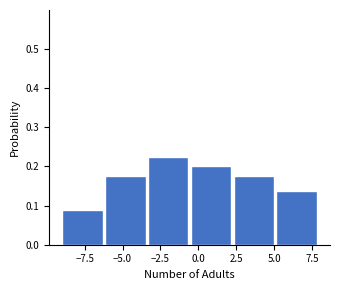

Reading left to right, transcribe this chart: for each bar, give the range it covers on the x-axis and its height. Neither the bar edges nor the heights are printed on the chart, so give them approximately, as read against the axes.

-9.0 to -6.0: 0.09
-6.0 to -3.5: 0.18
-3.5 to -0.5: 0.23
-0.5 to 2.5: 0.20
2.5 to 5.0: 0.18
5.0 to 8.0: 0.14